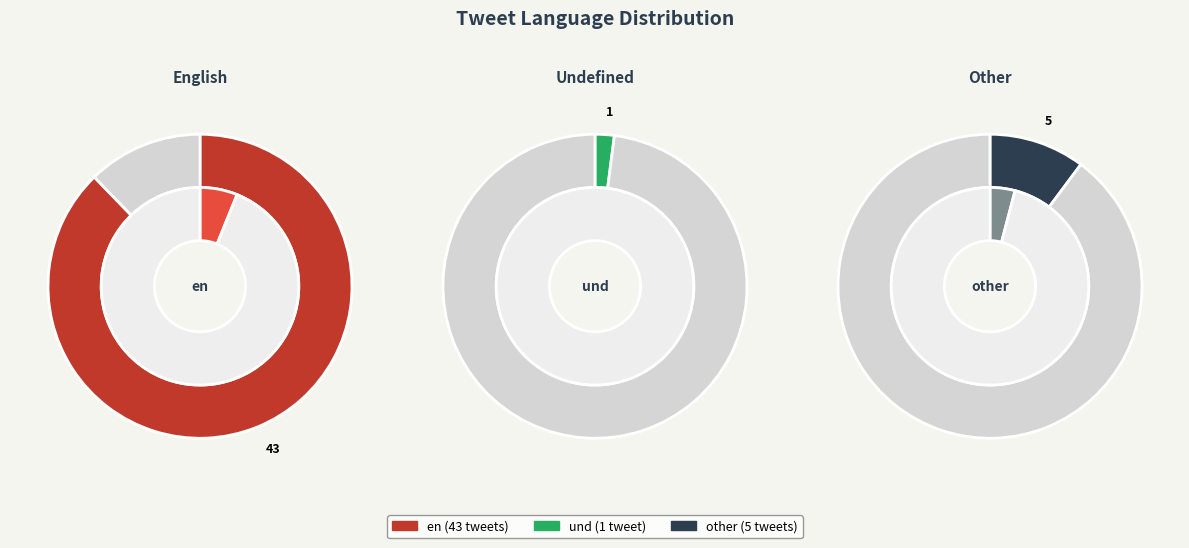

Which category has the biggest portion of the pie?

en